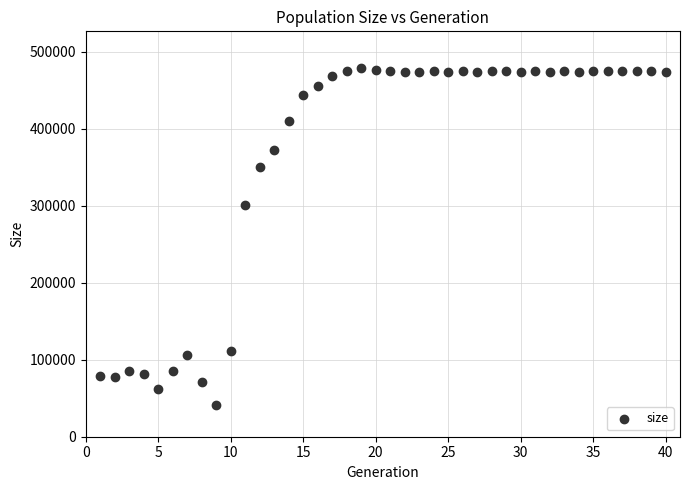

What is the range of X values (max minus min)?

39